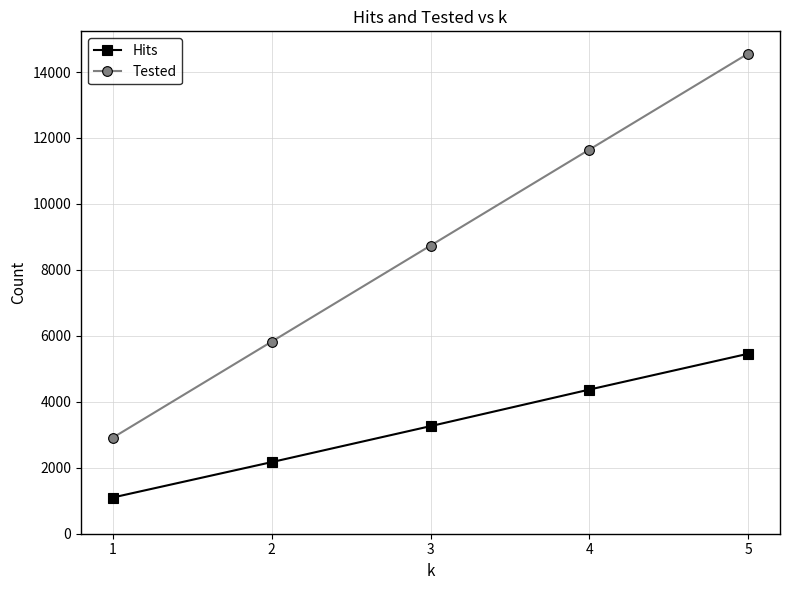

What is the value of the Hits point at the 4th from the left?

4371